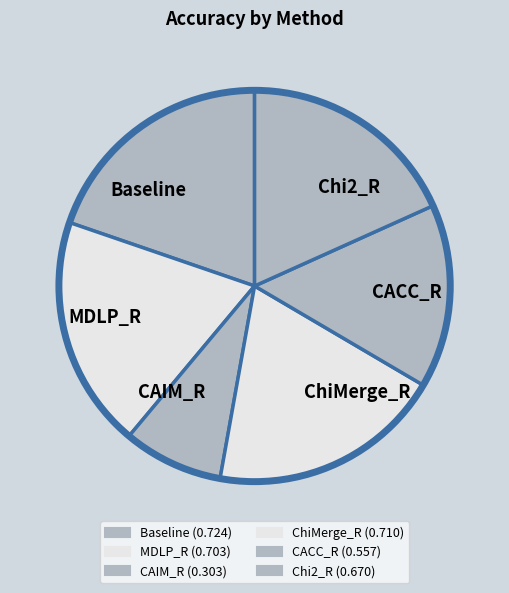

Is the sum of ChiMerge_R and CAIM_R greater than half?

No